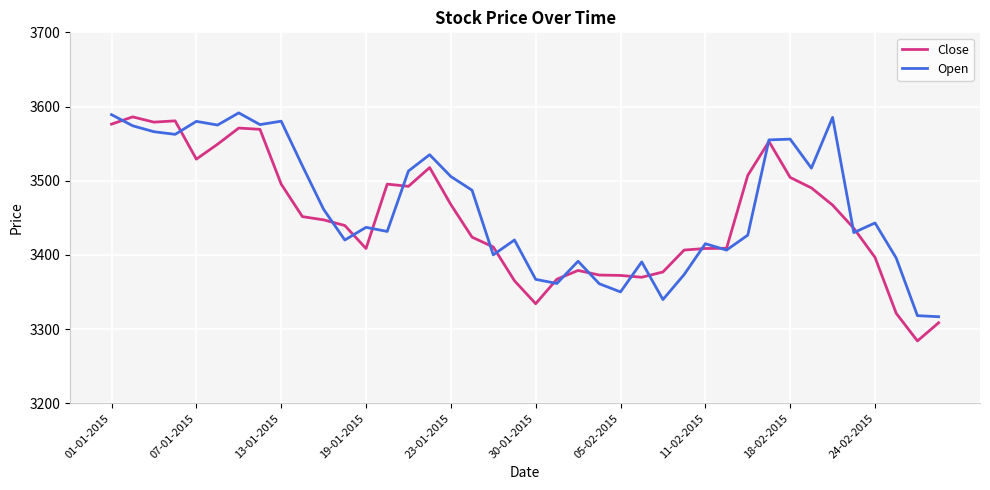

True or false: Close and Open intersect in this chart.

True